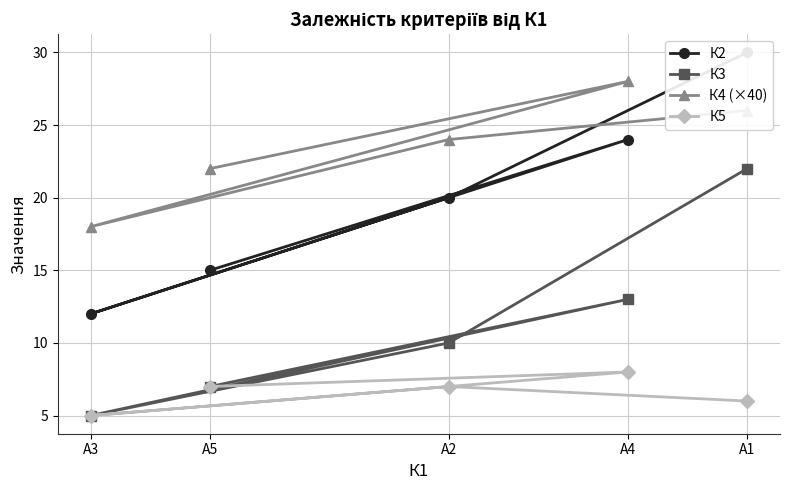

At how many categories does at least one series exceed 18?

4